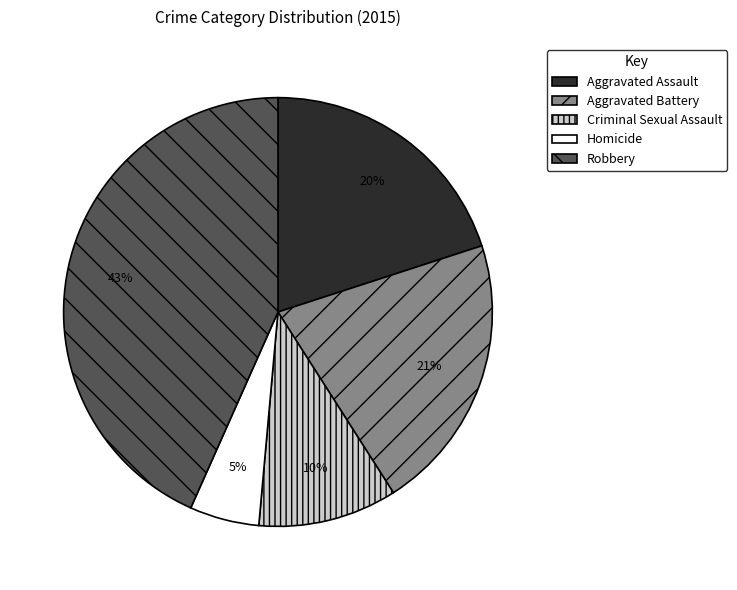

Do Homicide and Criminal Sexual Assault together represent more than half of the pie?

No